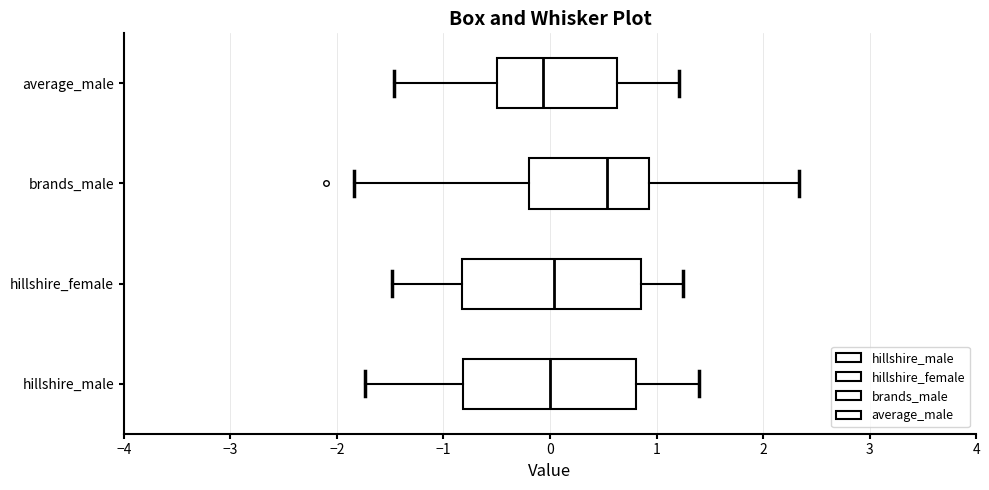

Where is the left edge of the box for brands_male on the x-axis? The values are not printed on the chart, so give them approximately, as read against the axis.

-0.2